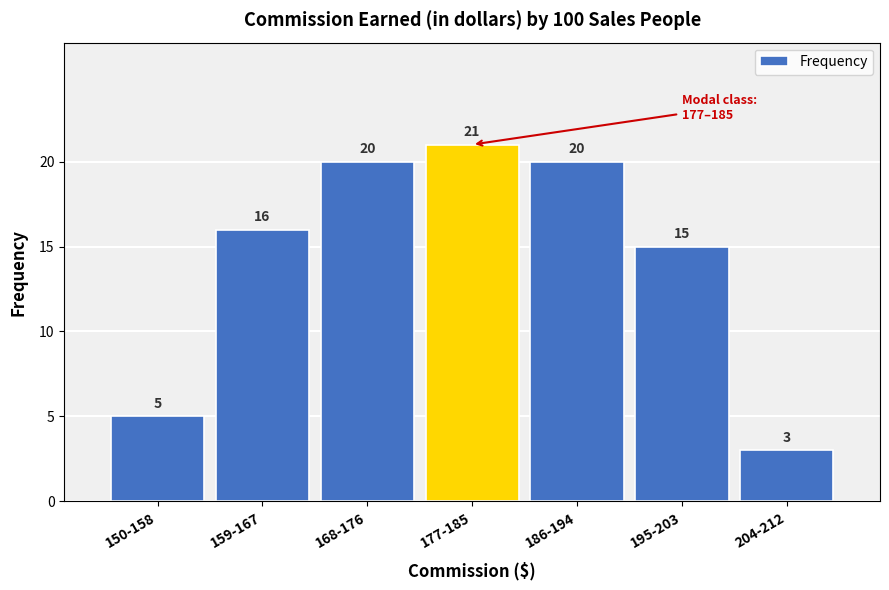

Reading right to left, list all the values displayed in this chart.

3	15	20	21	20	16	5